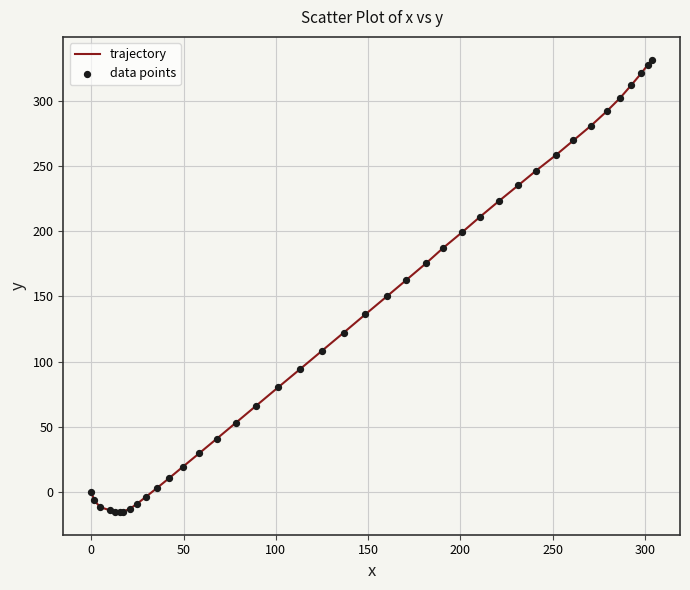

What is the greatest value displayed?

332.1